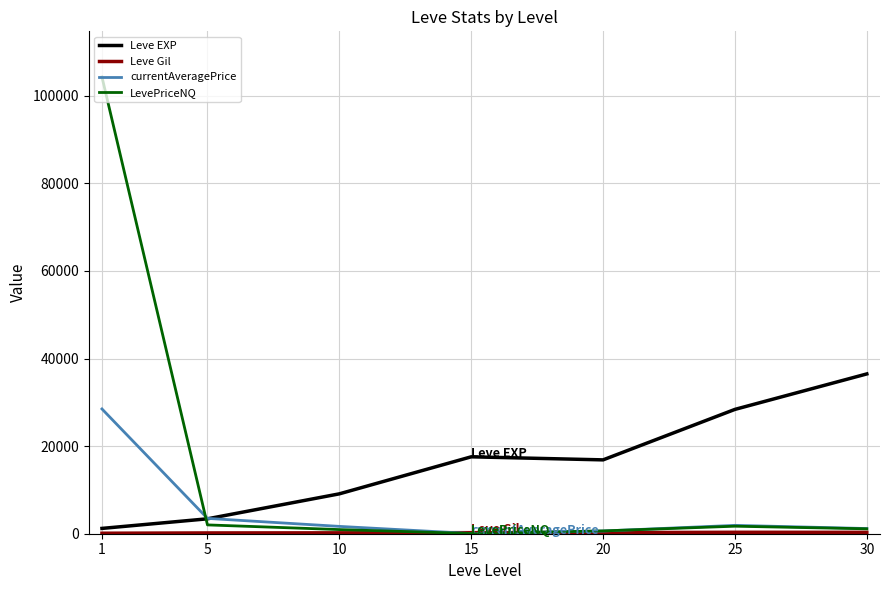

Between 1 and 5, which series saw the biggest shift?

LevePriceNQ